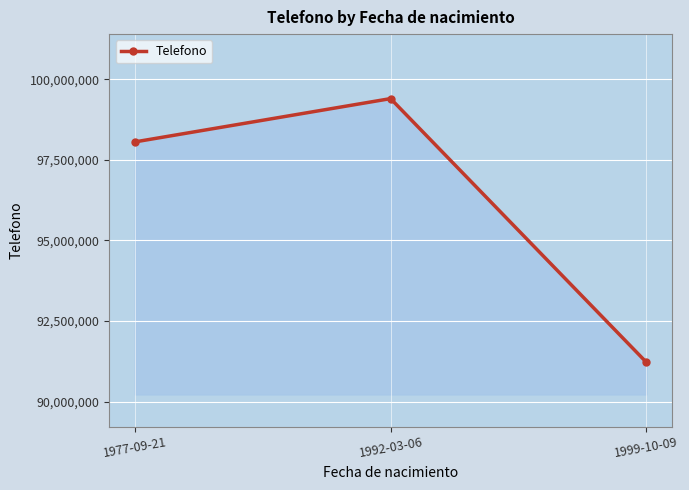

At which category does the chart reach its minimum across all series?

1999-10-09